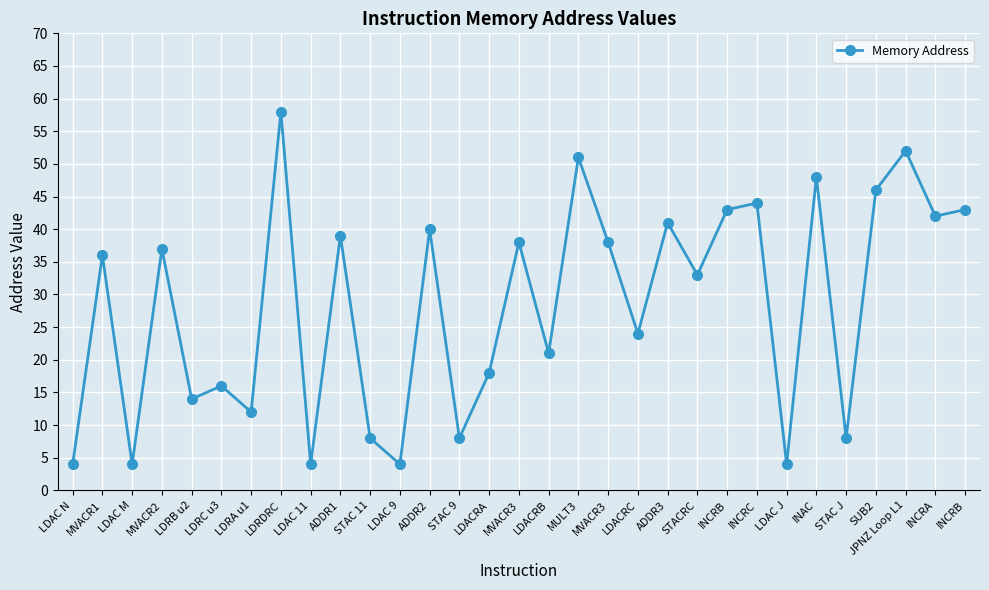

How many categories are shown in the chart?

31